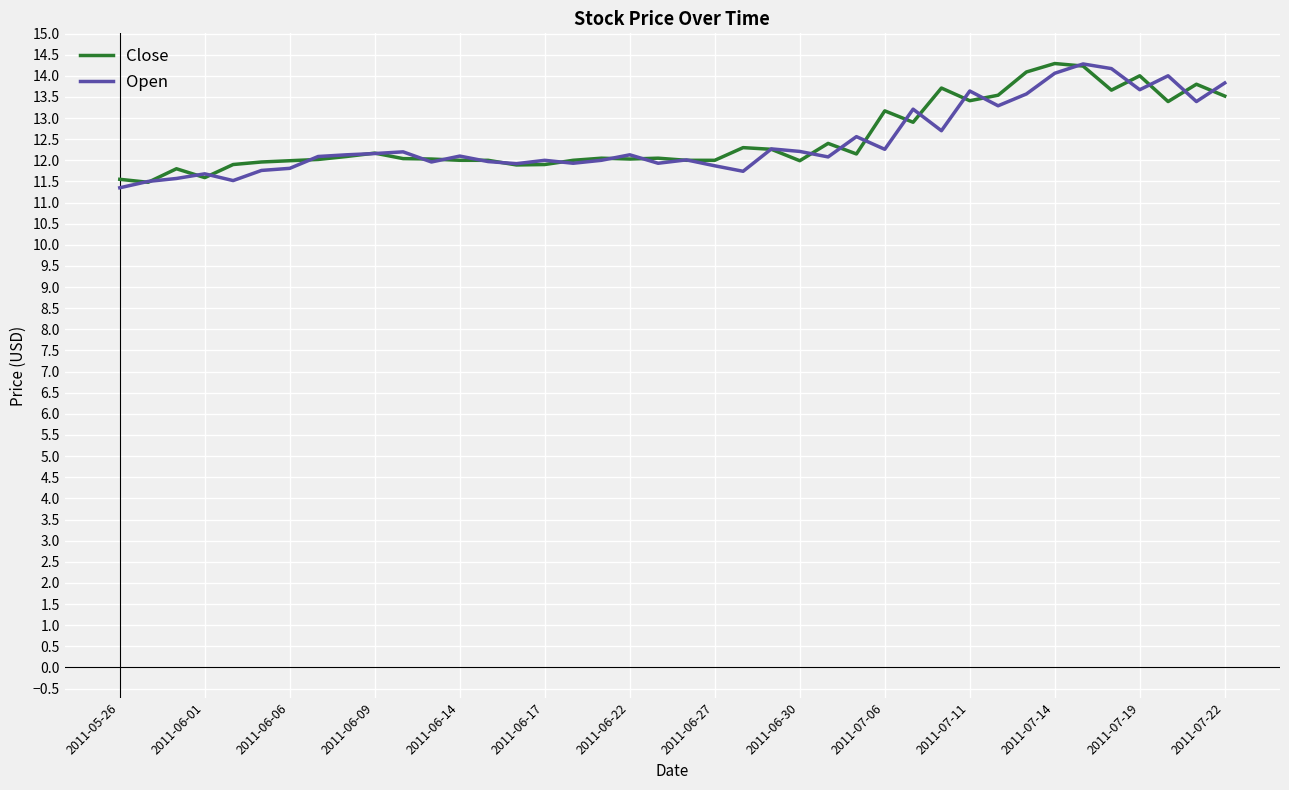

What is the greatest value displayed?

14.3